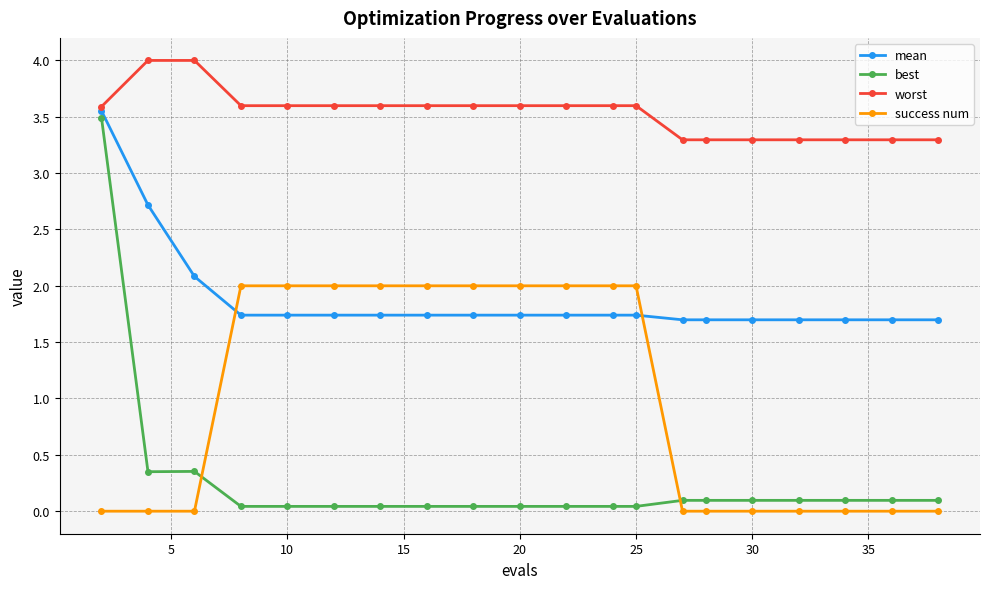

Which series has the widest spread of values?

best